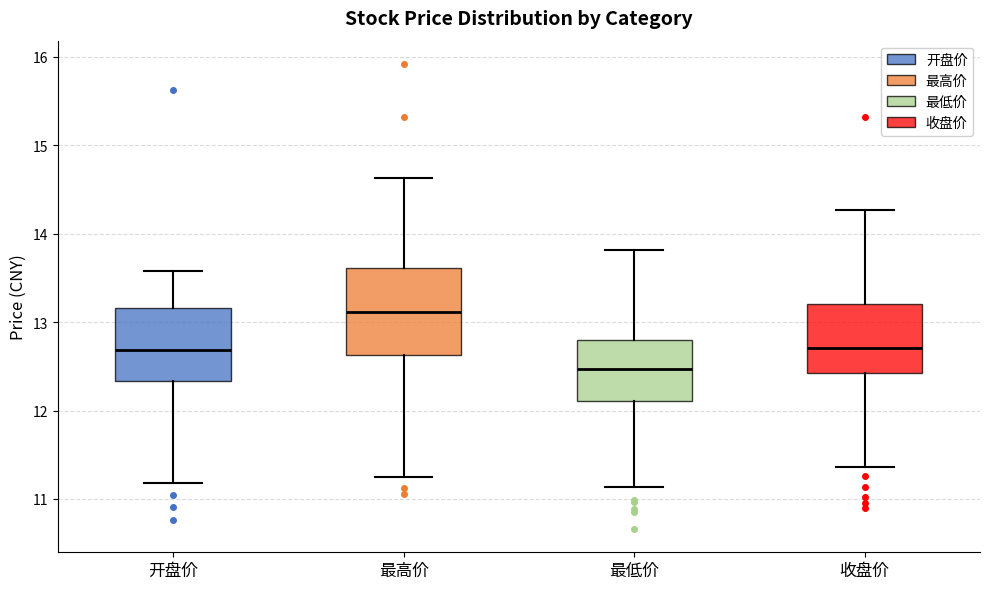

Reading left to right, read every box against the y-axis: the position of its median line, the range the box covers, and the ends of its whiskers. The values are not printed on the chart, so give them approximately, as read against the axis.

开盘价: median 12.7, box 12.3 to 13.2, whiskers 11.2 to 13.6
最高价: median 13.1, box 12.6 to 13.6, whiskers 11.3 to 14.6
最低价: median 12.5, box 12.1 to 12.8, whiskers 11.1 to 13.8
收盘价: median 12.7, box 12.4 to 13.2, whiskers 11.4 to 14.3